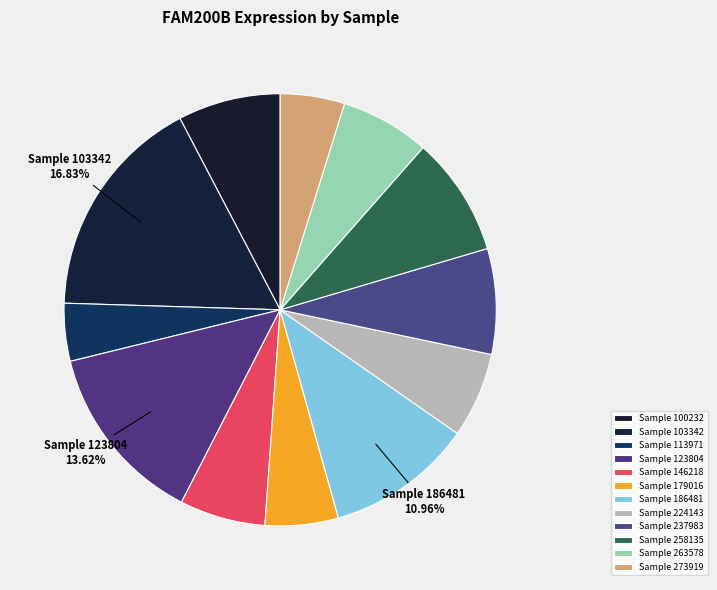

How many slices are in this pie chart?

12